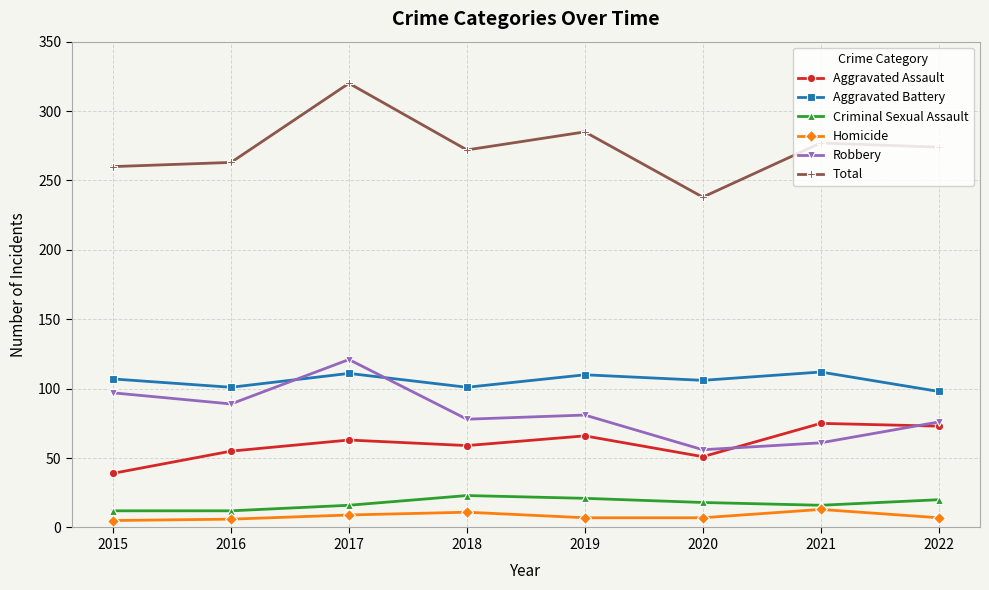

The value of Aggravated Battery at 2019 is 110. True or false?

True